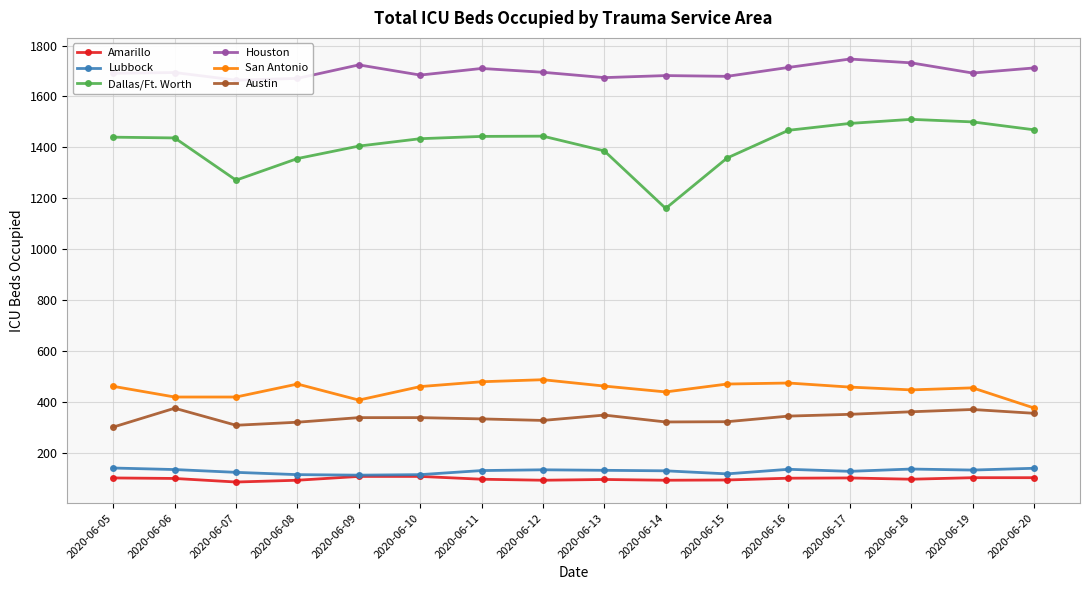

What value does the Amarillo series have at 2020-06-07, to the nearest 10?

80